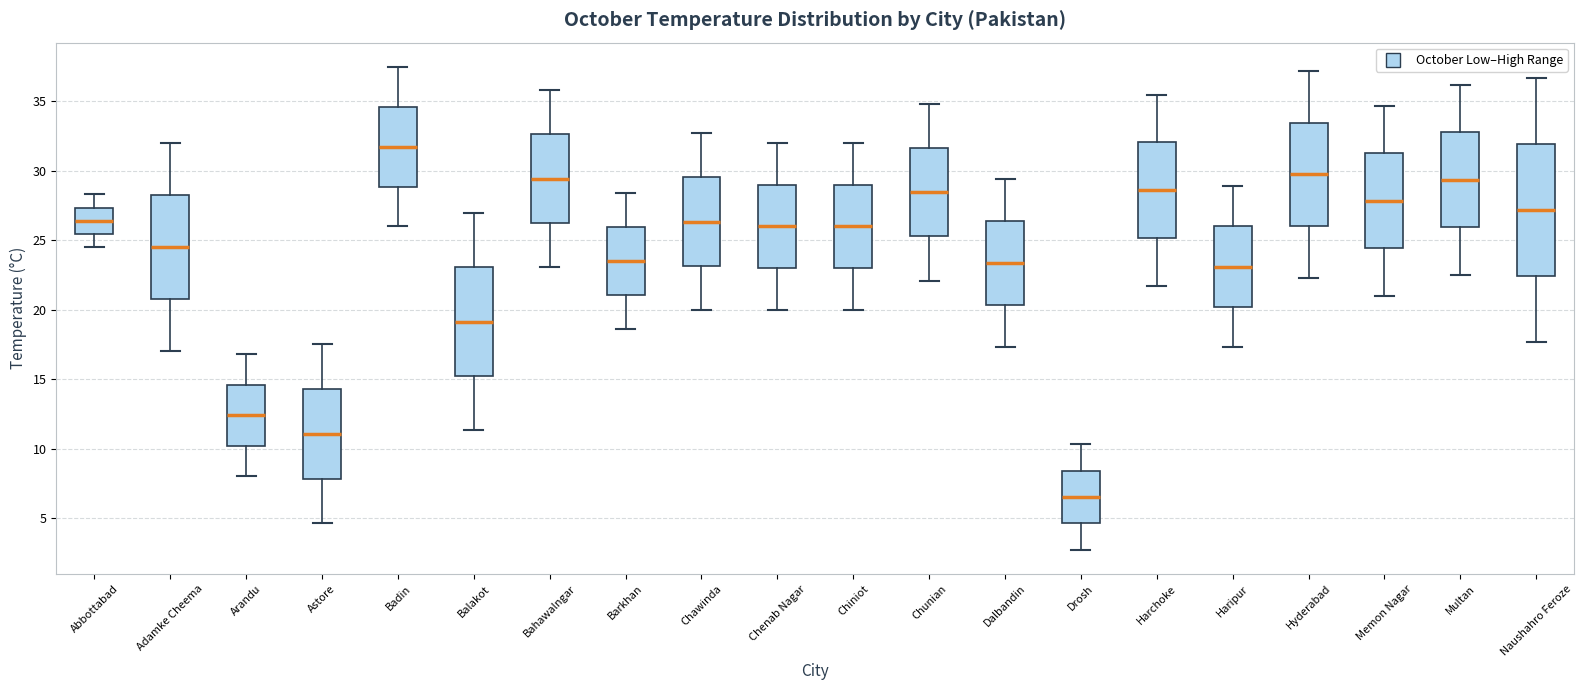

Which box has the lowest median line?

Drosh